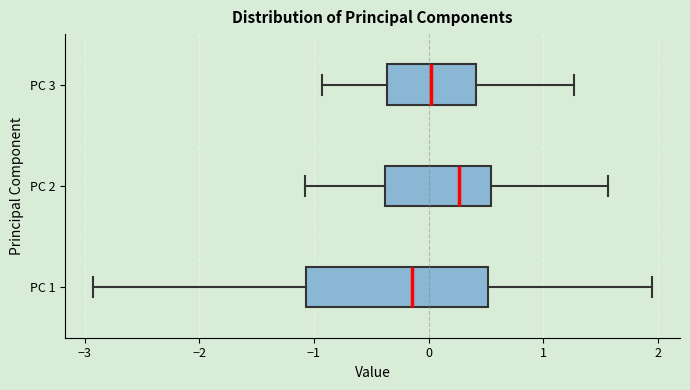

Reading bottom to top, transcribe this box plot: for each box, give where its median line is, the range the box spans, and where its two whiskers end, as read against the x-axis. The values are not printed on the chart, so give them approximately, as read against the axis.

PC 1: median -0.1, box -1.1 to 0.5, whiskers -2.9 to 2.0
PC 2: median 0.3, box -0.4 to 0.5, whiskers -1.1 to 1.6
PC 3: median 0.0, box -0.4 to 0.4, whiskers -0.9 to 1.3